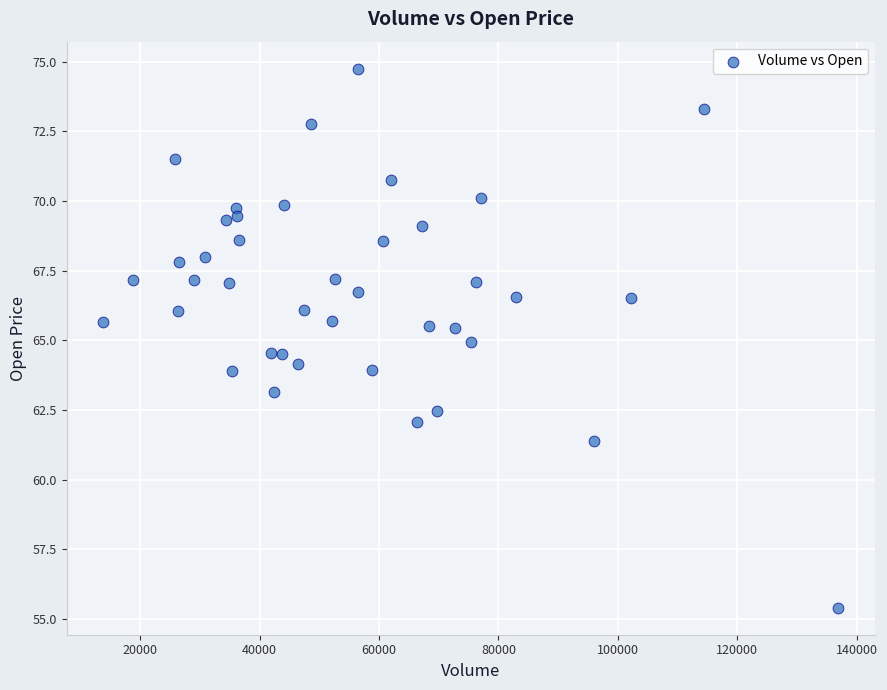

What is the range of X values (max minus min)?

123075.0